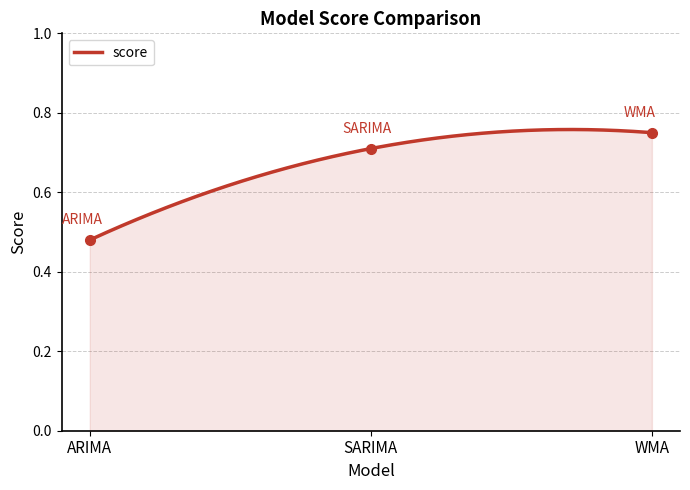

What is the maximum value shown in the chart?

0.8